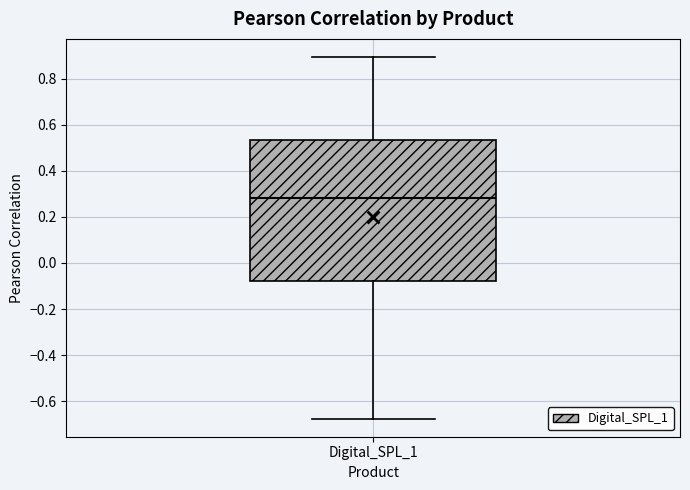

Read this box plot against the y-axis: the position of the median line, the range covered by the box, and the ends of both whiskers. The values are not printed on the chart, so give them approximately, as read against the axis.

median 0.28, box -0.08 to 0.54, whiskers -0.68 to 0.90